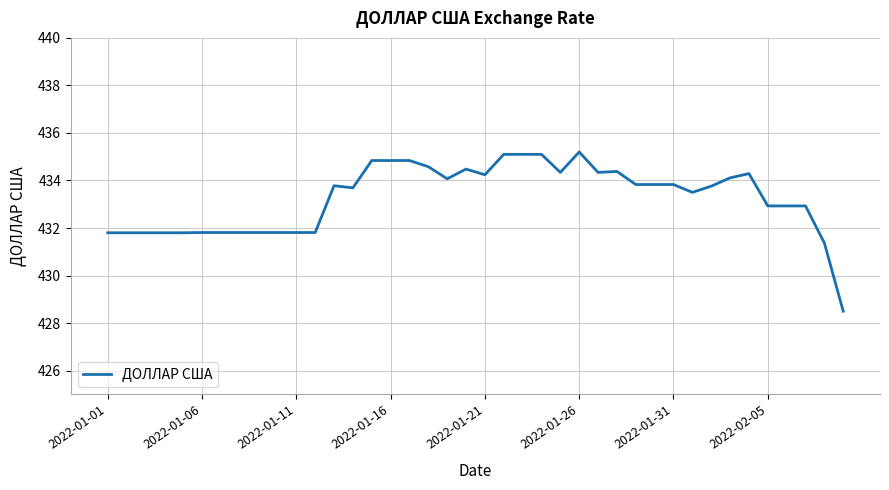

What is the difference between the maximum and minimum values?

6.7